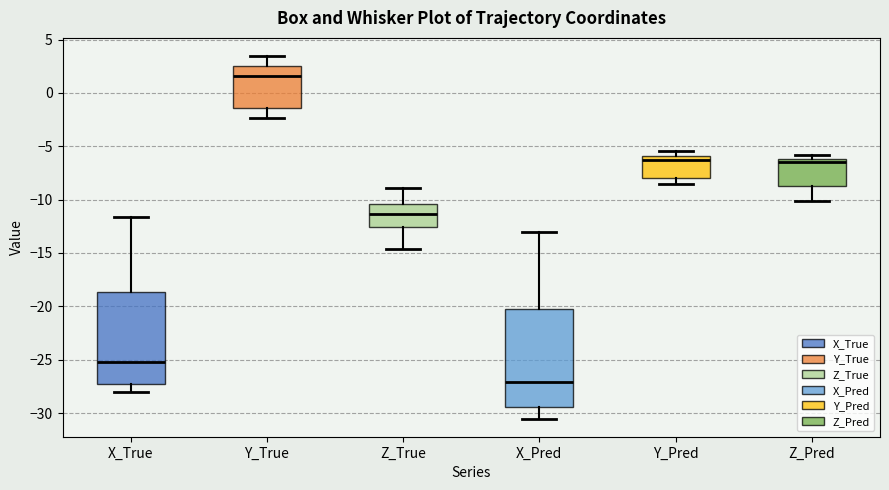

Where does the lower whisker of the box for X_Pred end on the y-axis? The values are not printed on the chart, so give them approximately, as read against the axis.

-30.5